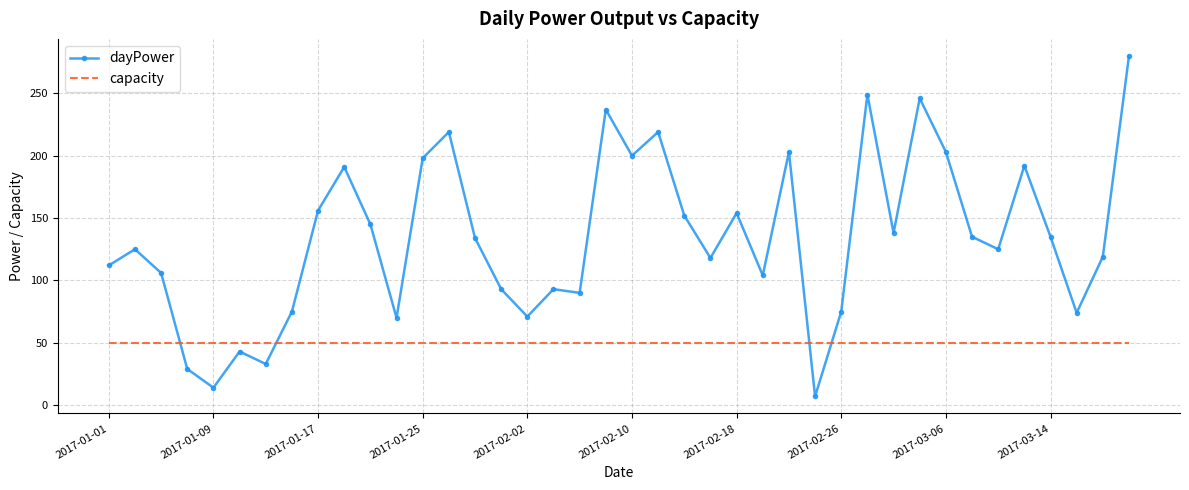

Rank the series by their average value, from highest to lowest.

dayPower, capacity